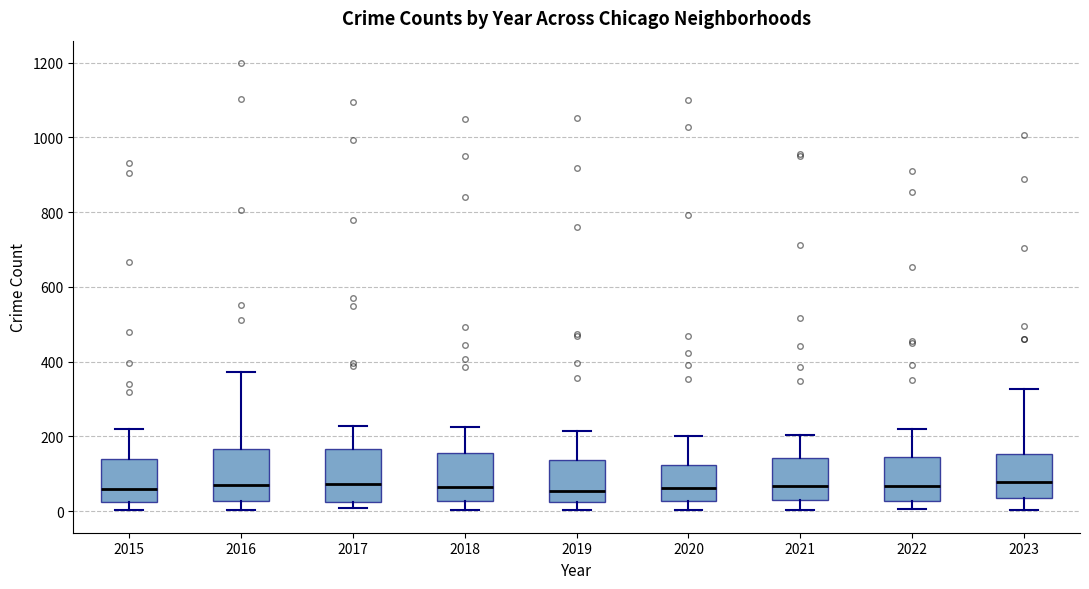

Reading left to right, transcribe this box plot: for each box, give where its median line is, the range the box spans, and where its two whiskers end, as read against the y-axis. The values are not printed on the chart, so give them approximately, as read against the axis.

2015: median 60, box 20 to 140, whiskers 0 to 220
2016: median 80, box 20 to 160, whiskers 0 to 380
2017: median 80, box 20 to 160, whiskers 0 to 220
2018: median 60, box 20 to 160, whiskers 0 to 220
2019: median 60, box 20 to 140, whiskers 0 to 220
2020: median 60, box 20 to 120, whiskers 0 to 200
2021: median 60, box 20 to 140, whiskers 0 to 200
2022: median 60, box 20 to 140, whiskers 0 to 220
2023: median 80, box 40 to 160, whiskers 0 to 320